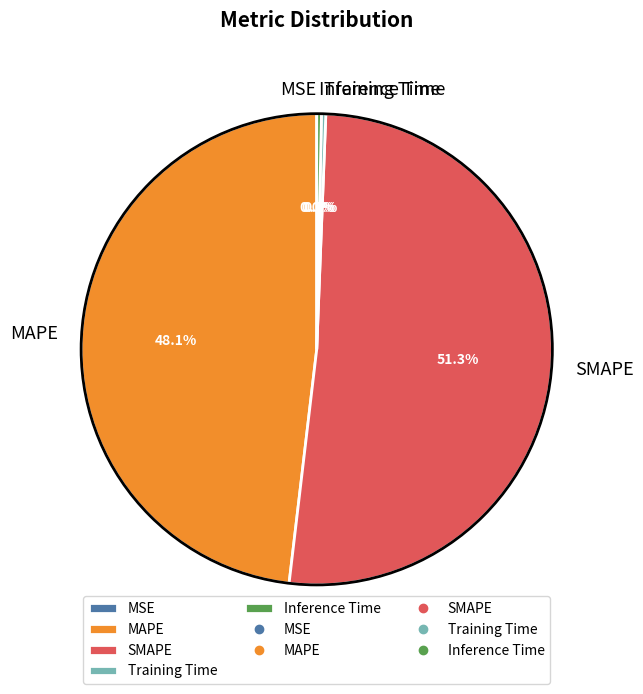

To the nearest percent, what is the average slice percentage?

20%